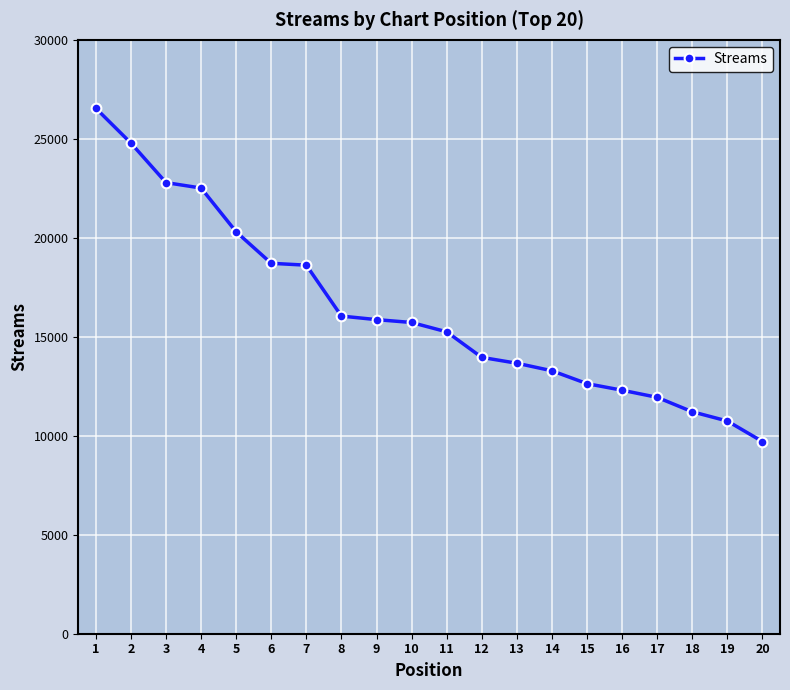

What is the difference between the second highest and second lowest values?

14042